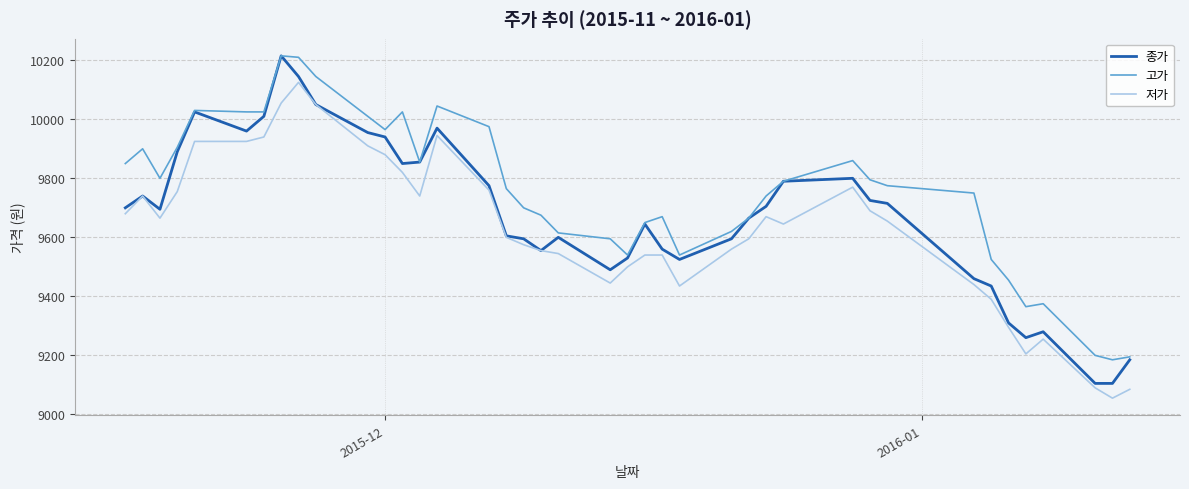

In 종가, how many points are higher than both neighbors (excluding endpoints)?

8